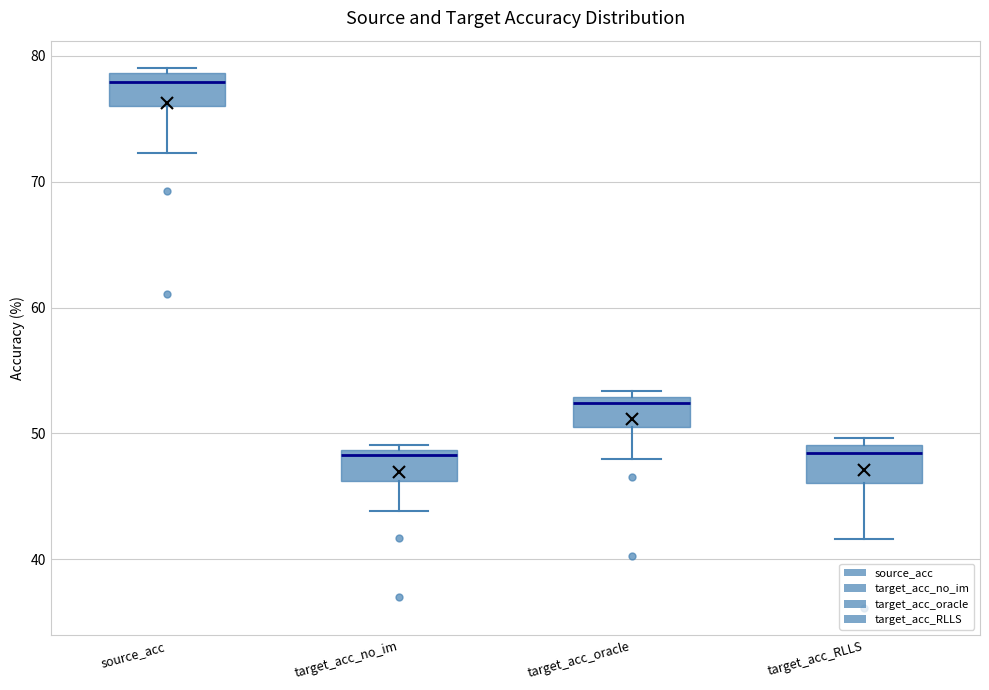

Where does the median line of the box for source_acc sit on the y-axis? The values are not printed on the chart, so give them approximately, as read against the axis.

78